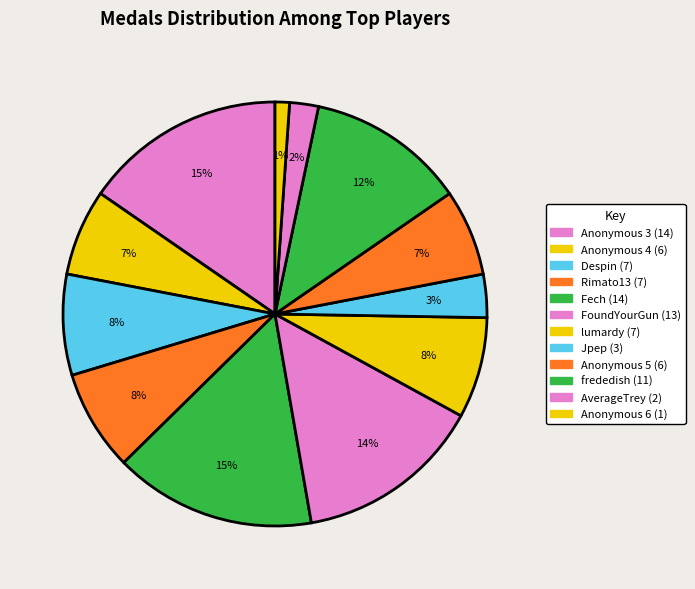

To the nearest percent, what portion does Anonymous 3 represent?

15%